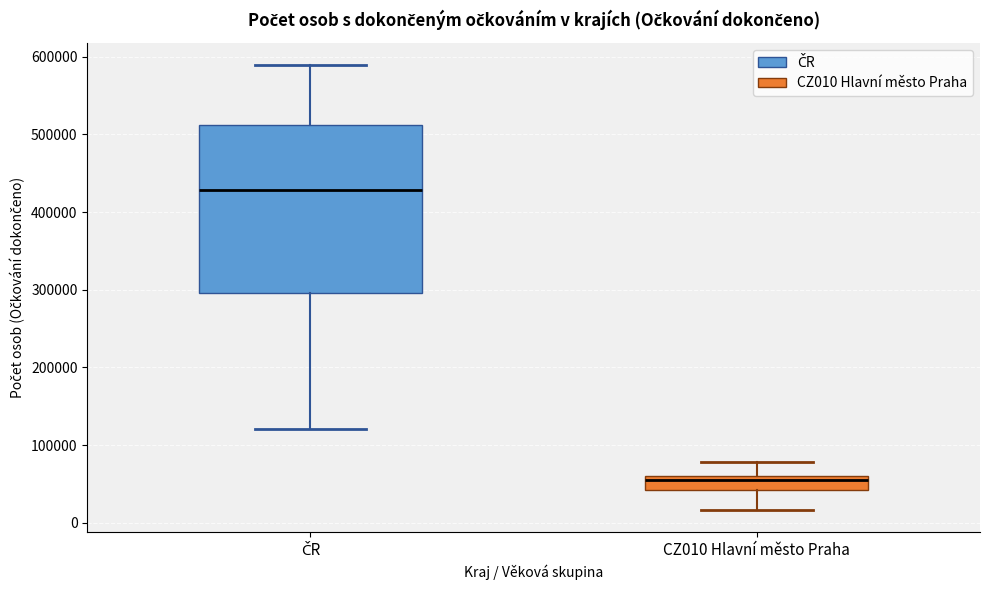

Reading left to right, read every box against the y-axis: the position of its median line, the range the box covers, and the ends of its whiskers. The values are not printed on the chart, so give them approximately, as read against the axis.

ČR: median 430000, box 300000 to 510000, whiskers 120000 to 590000
CZ010 Hlavní město Praha: median 50000, box 40000 to 60000, whiskers 20000 to 80000